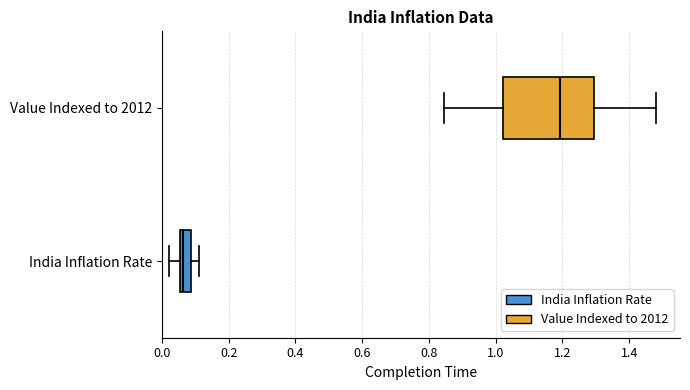

Where is the left edge of the box for India Inflation Rate on the x-axis? The values are not printed on the chart, so give them approximately, as read against the axis.

0.06